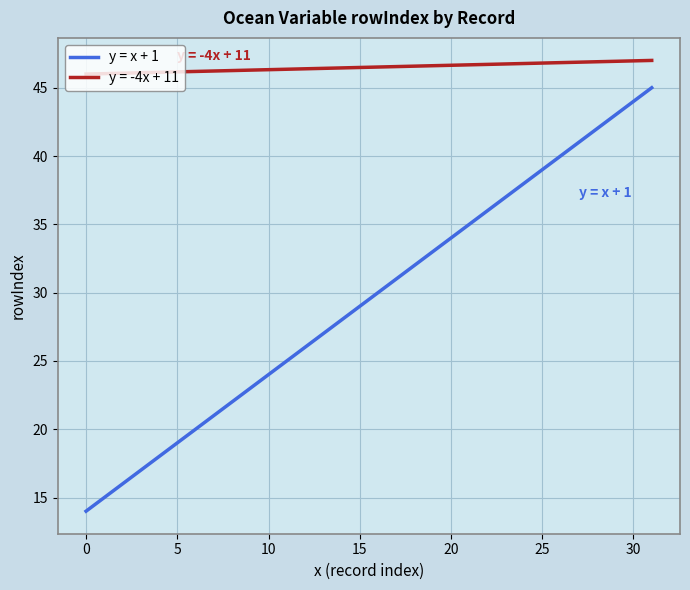

What is the minimum value for y = x + 1?

14